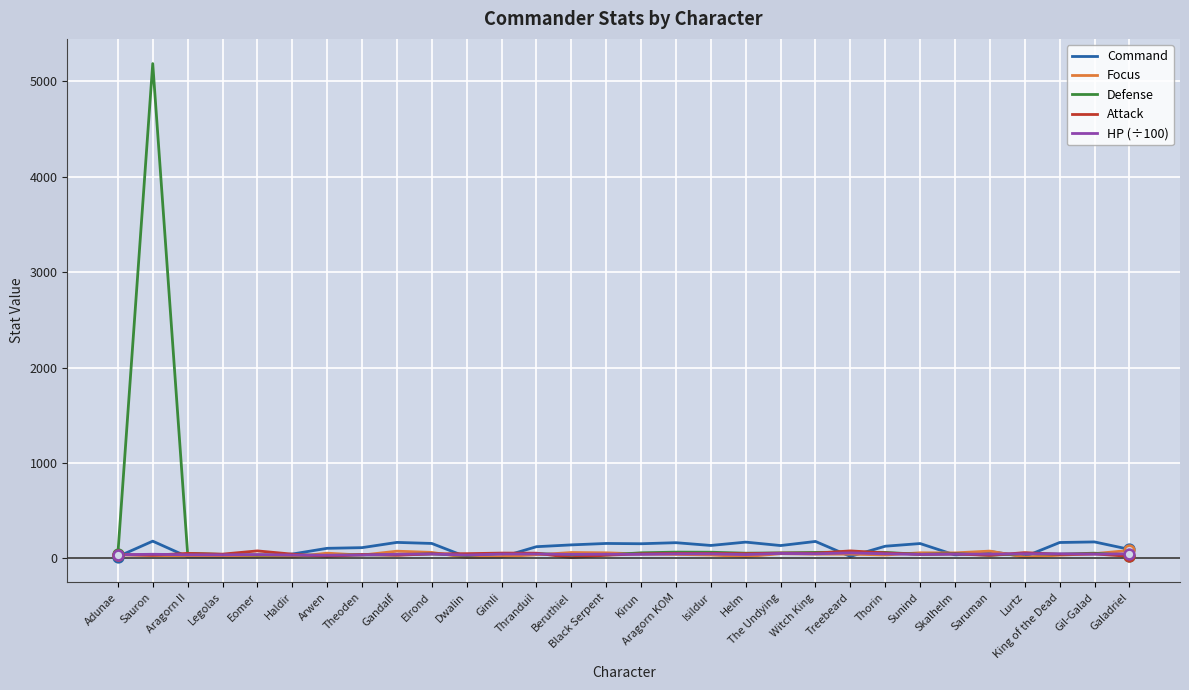

At which category is the sum across all series the highest?

Sauron